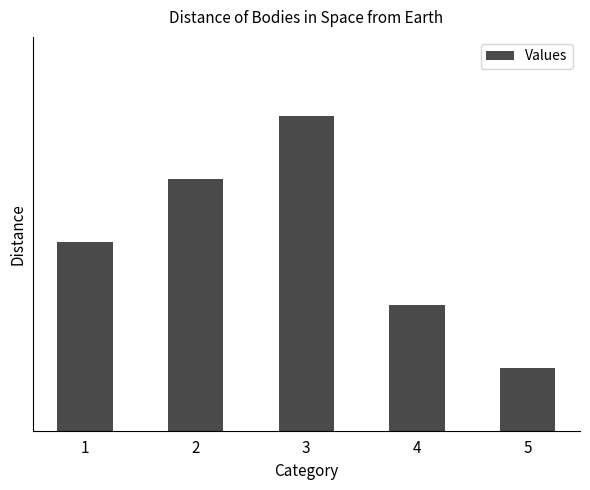

What is the minimum value shown in the chart?

1